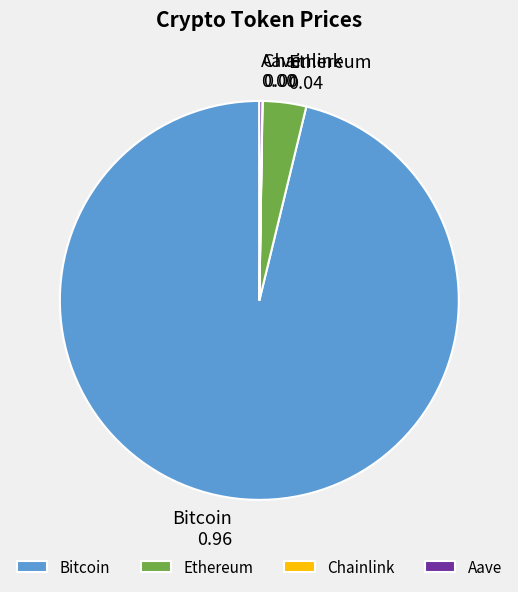

What is the majority slice?

Bitcoin